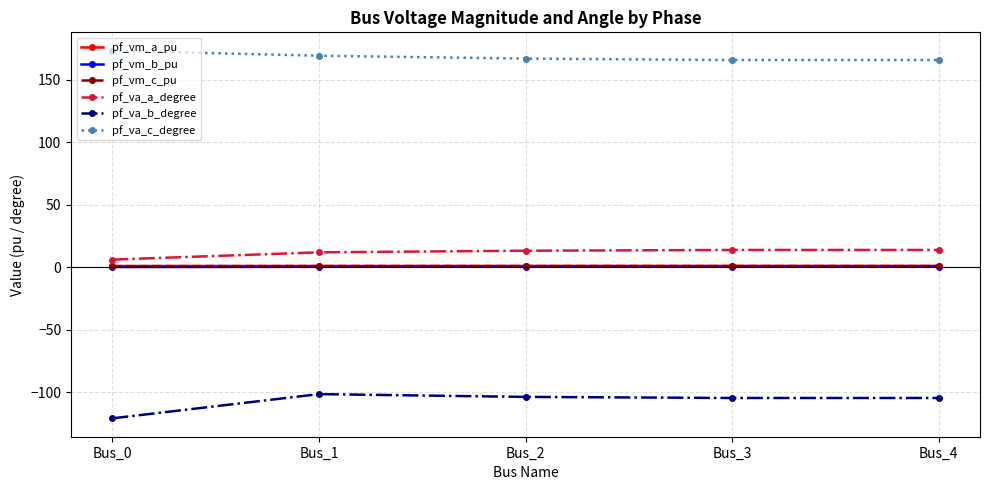

Count the number of categories in the chart.

5